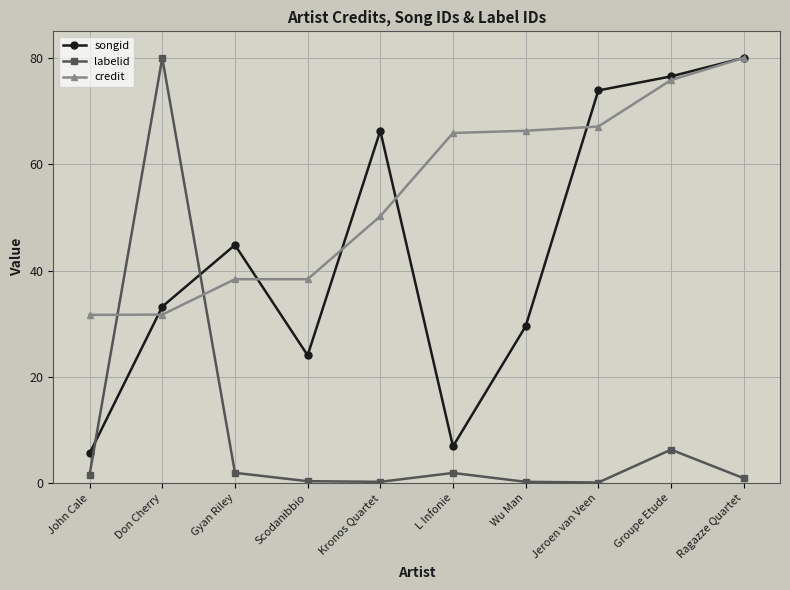

How many series are shown in this chart?

3